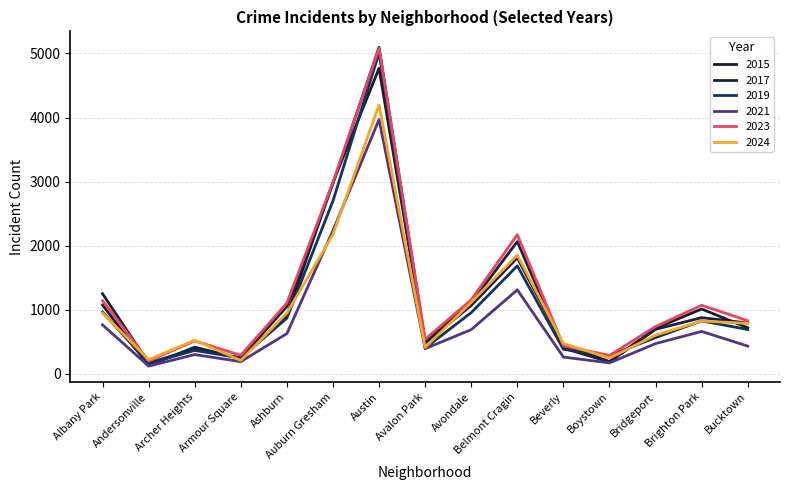

True or false: 2023 has more than 1 interior local peaks.

True